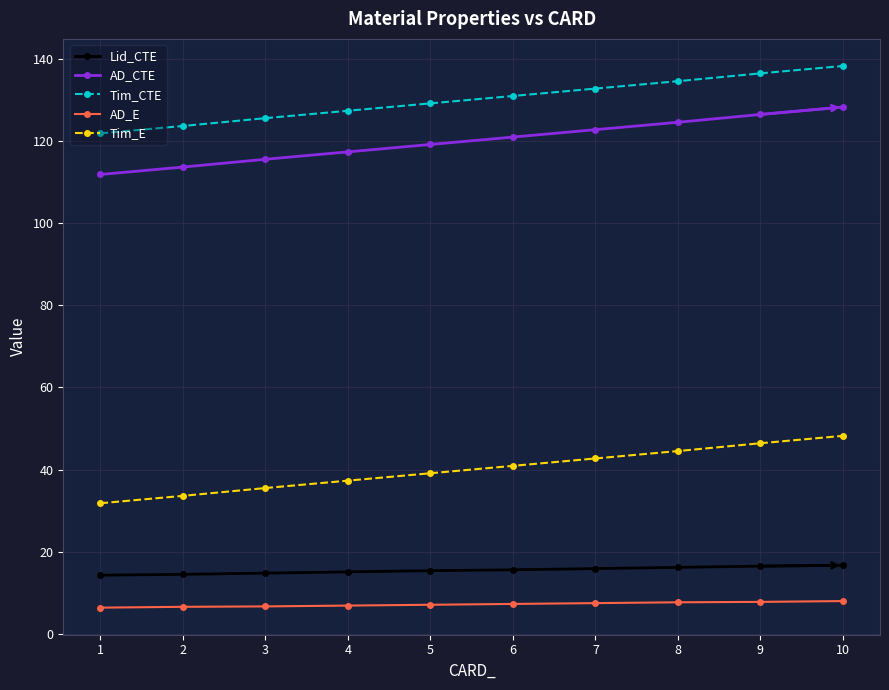

What is the highest value of the AD_E series?

8.0